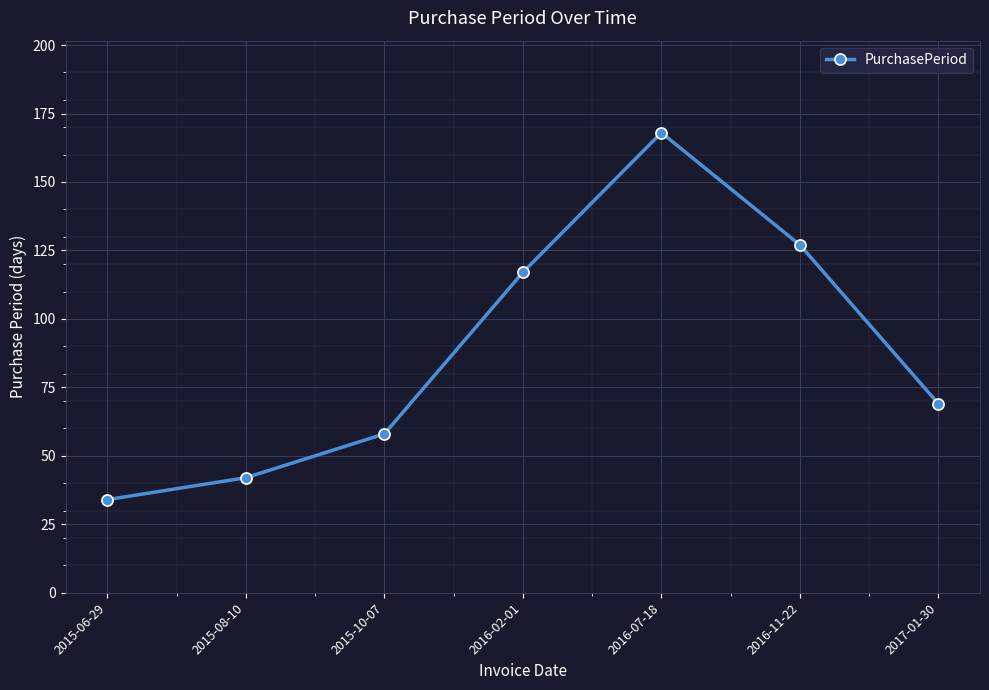

What is the average value?

88